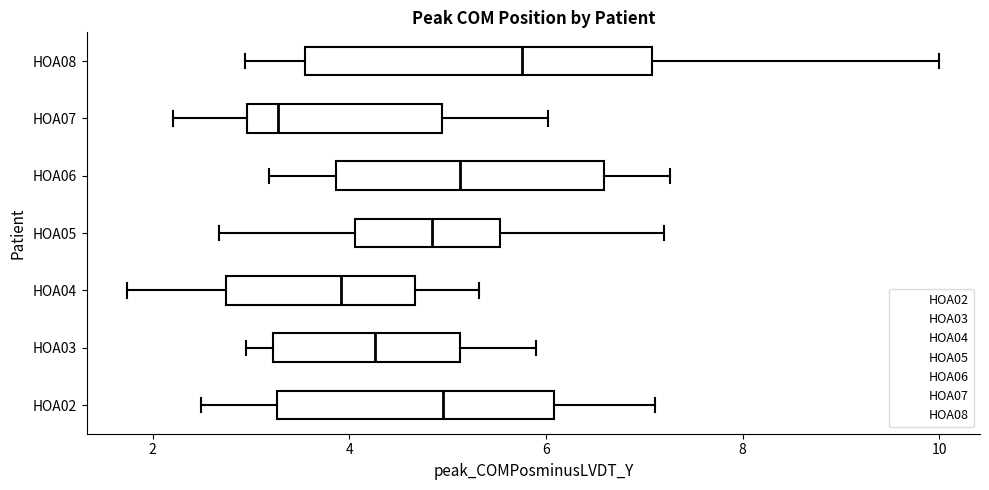

Which box's median line is the furthest to the left?

HOA07